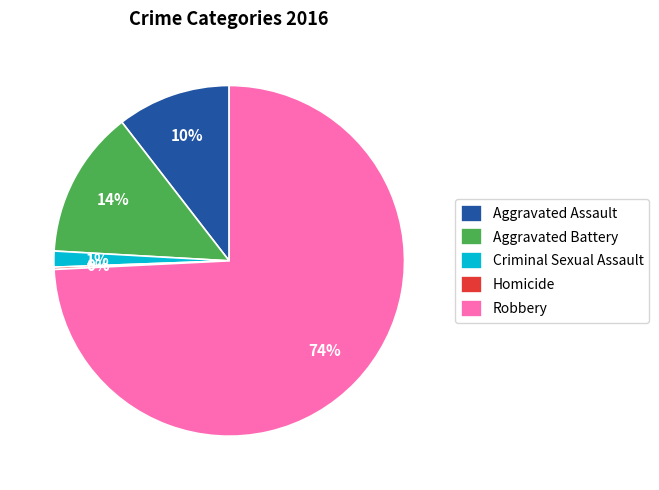

Which slice is the largest?

Robbery